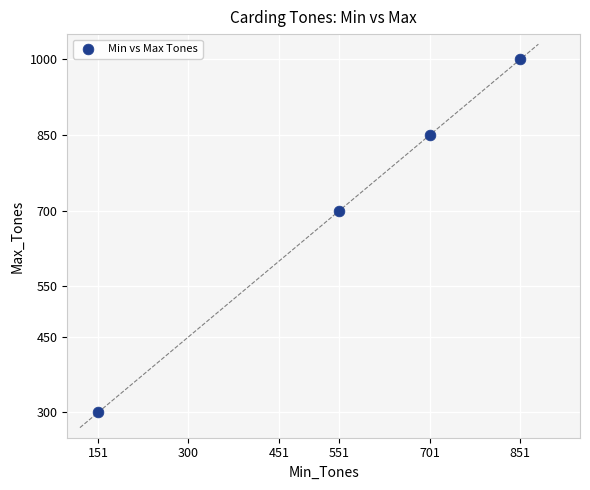

What is the average X value?

564